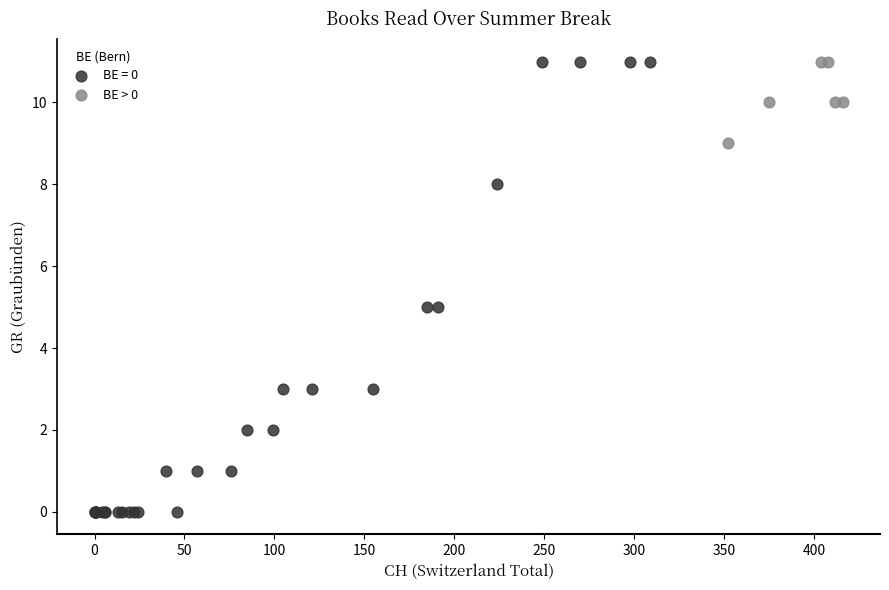

Which series reaches the minimum Y coordinate?

BE = 0